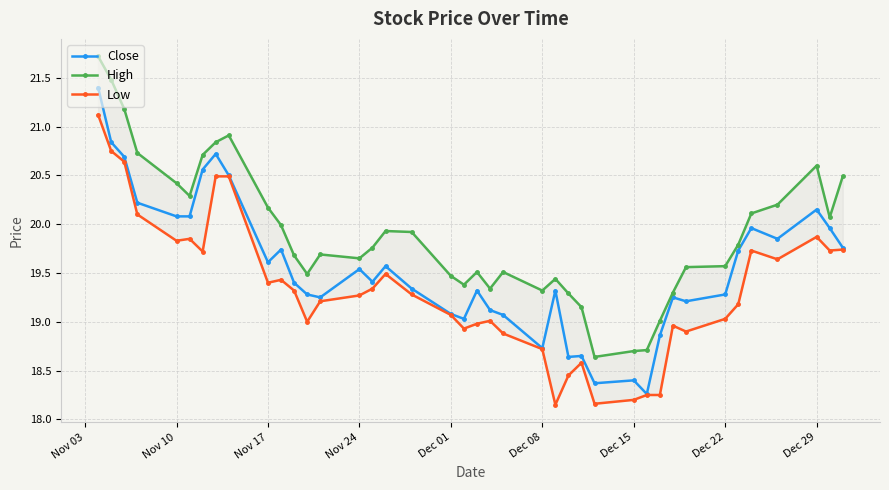

Which series has the largest range (max minus min)?

Close